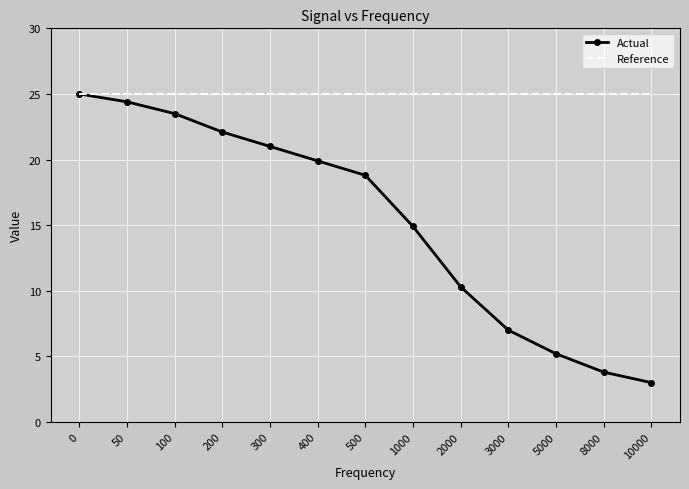

Read the Reference value at 100.

25.0